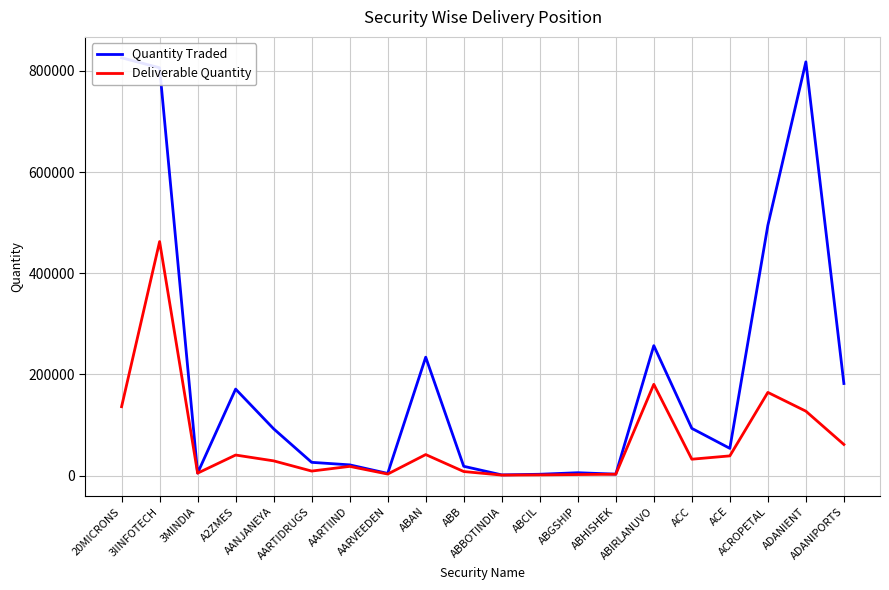

Is it true that Quantity Traded equals 1227 at ABCIL?

False